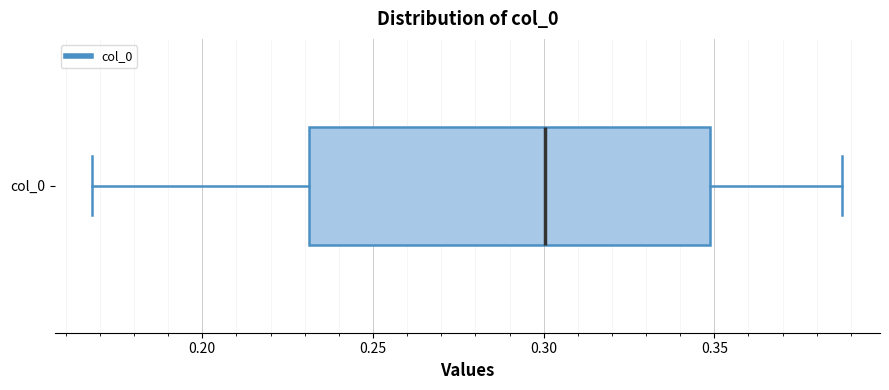

Transcribe this box plot: give where the median line is, the range the box spans, and where the two whiskers end, as read against the x-axis. The values are not printed on the chart, so give them approximately, as read against the axis.

median 0.30, box 0.23 to 0.35, whiskers 0.17 to 0.39